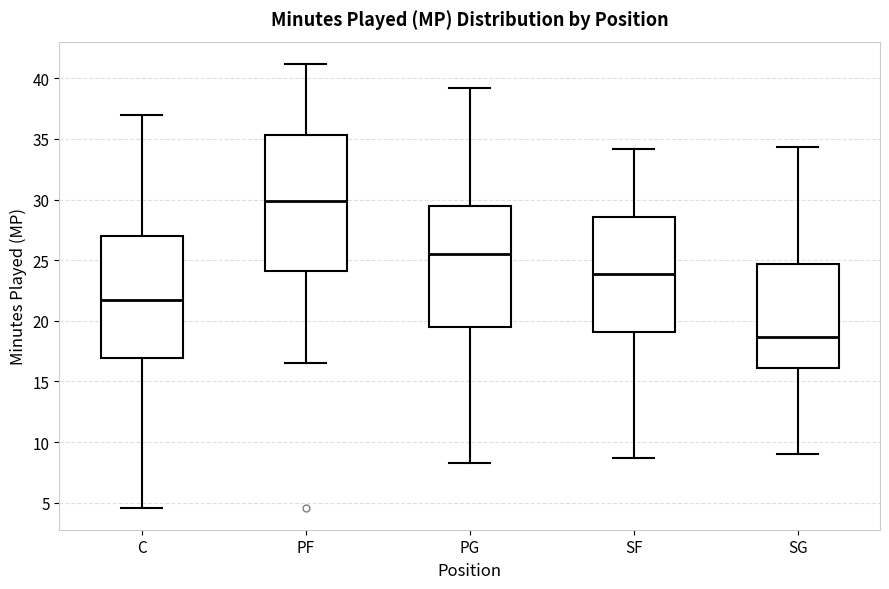

Where does the upper whisker of the box for SF end on the y-axis? The values are not printed on the chart, so give them approximately, as read against the axis.

34.0